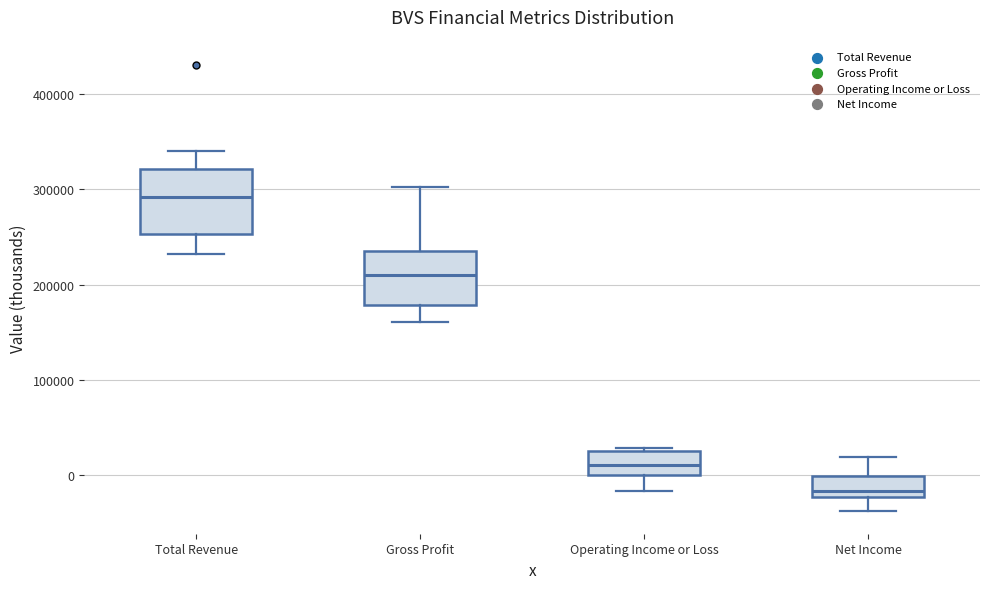

Reading left to right, read every box against the y-axis: the position of its median line, the range the box covers, and the ends of its whiskers. The values are not printed on the chart, so give them approximately, as read against the axis.

Total Revenue: median 290000, box 250000 to 320000, whiskers 230000 to 340000
Gross Profit: median 210000, box 180000 to 240000, whiskers 160000 to 300000
Operating Income or Loss: median 10000, box 0 to 30000, whiskers -20000 to 30000
Net Income: median -20000 (just above the box's lower edge), box -20000 to 0, whiskers -40000 to 20000